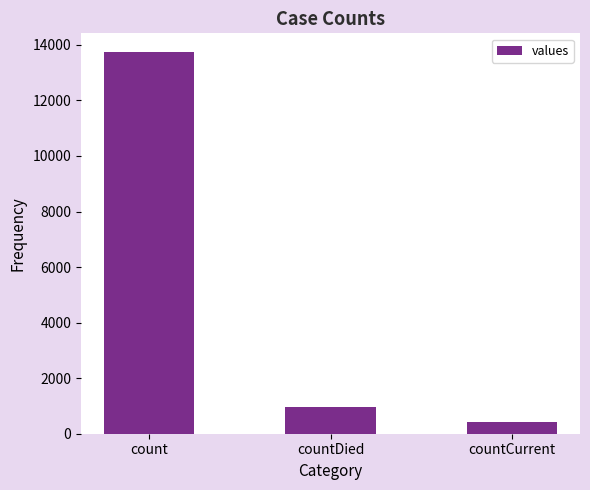

What is the greatest value displayed?

13730